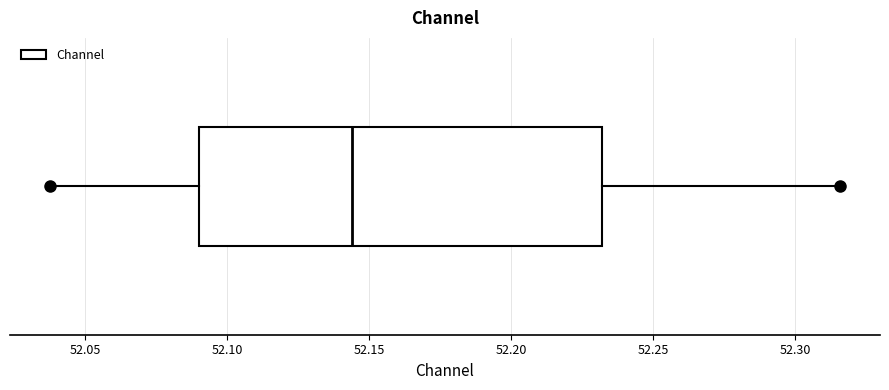

Read this box plot against the x-axis: the position of the median line, the range covered by the box, and the ends of both whiskers. The values are not printed on the chart, so give them approximately, as read against the axis.

median 52.145, box 52.090 to 52.230, whiskers 52.040 to 52.315